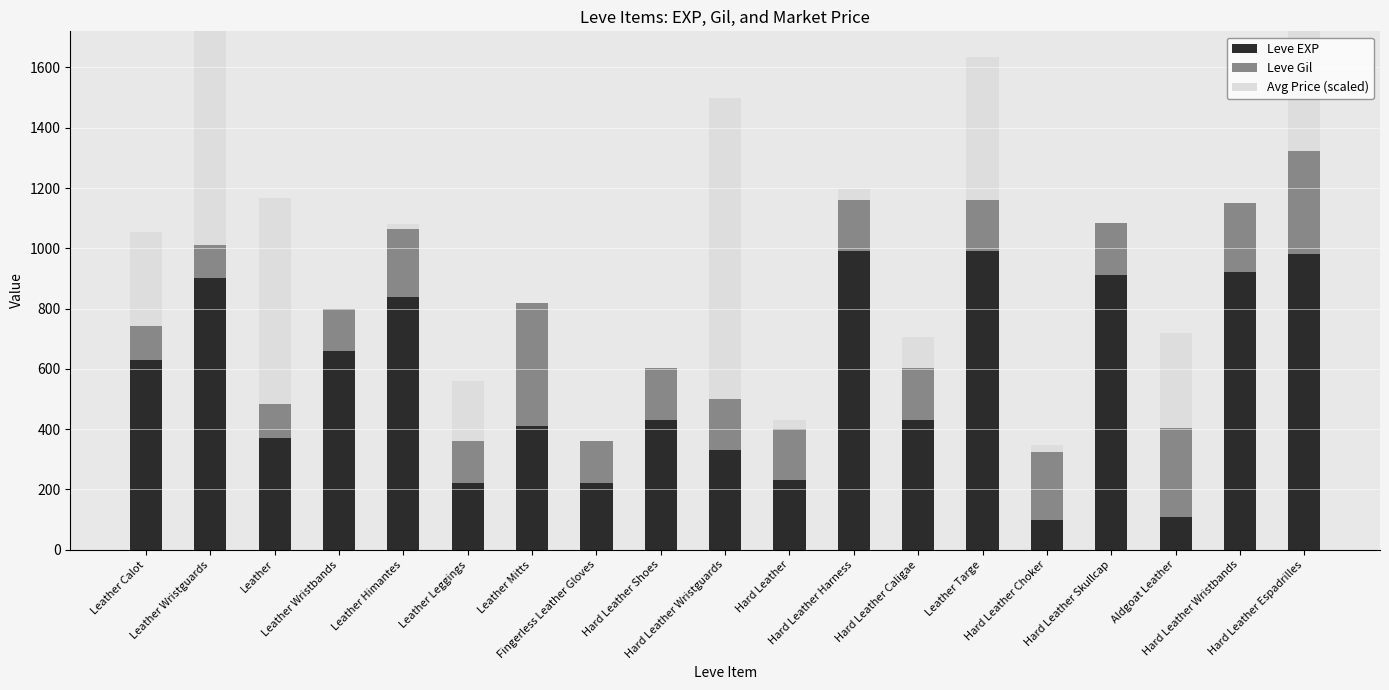

List the series in order of their peak value, highest first.

Avg Price (scaled), Leve EXP, Leve Gil